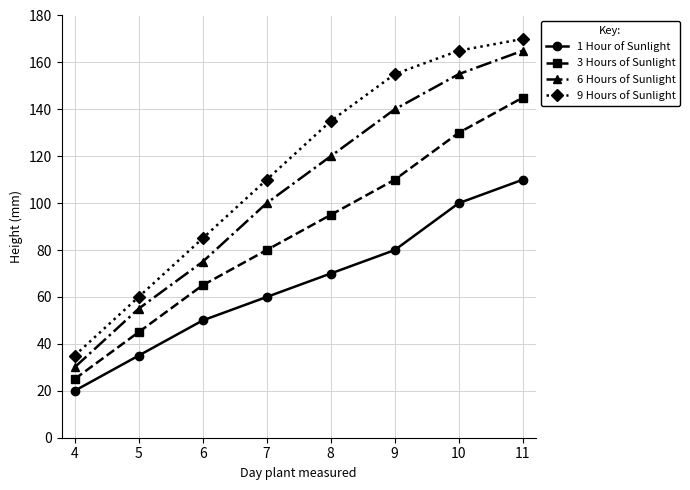

Reading left to right, what are all the values shown in this chart?

1 Hour of Sunlight: 20	35	50	60	70	80	100	110
3 Hours of Sunlight: 25	45	65	80	95	110	130	145
6 Hours of Sunlight: 30	55	75	100	120	140	155	165
9 Hours of Sunlight: 35	60	85	110	135	155	165	170